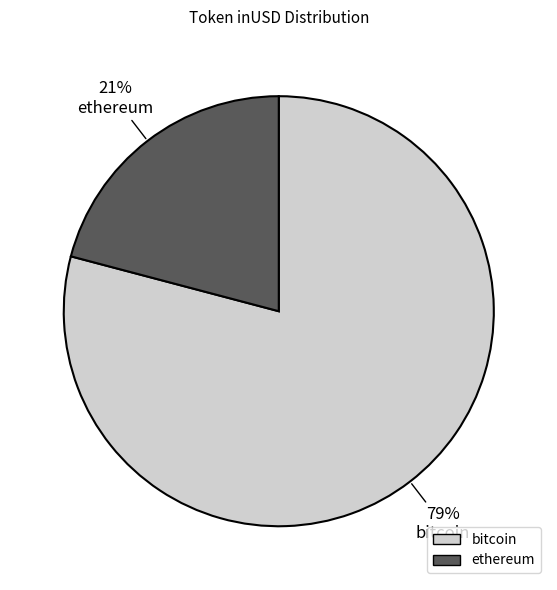

Is there a majority slice in this chart?

Yes